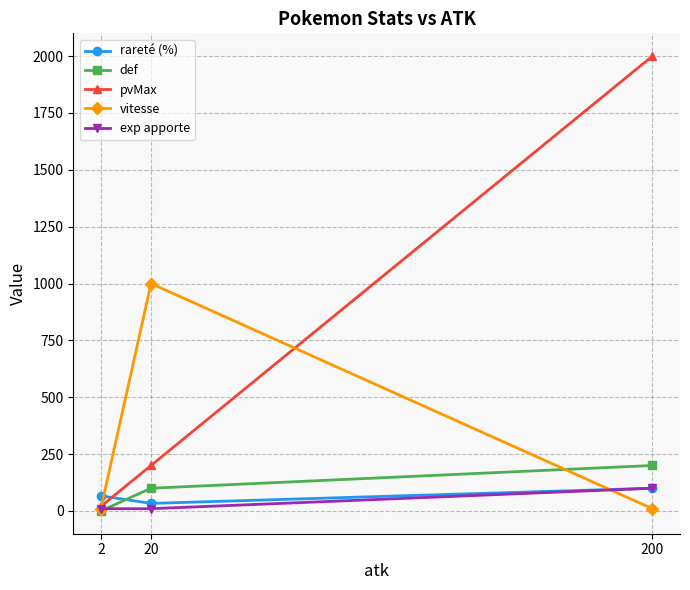

Is the value of pvMax at 20 greater than the value of exp apporte at 2?

Yes